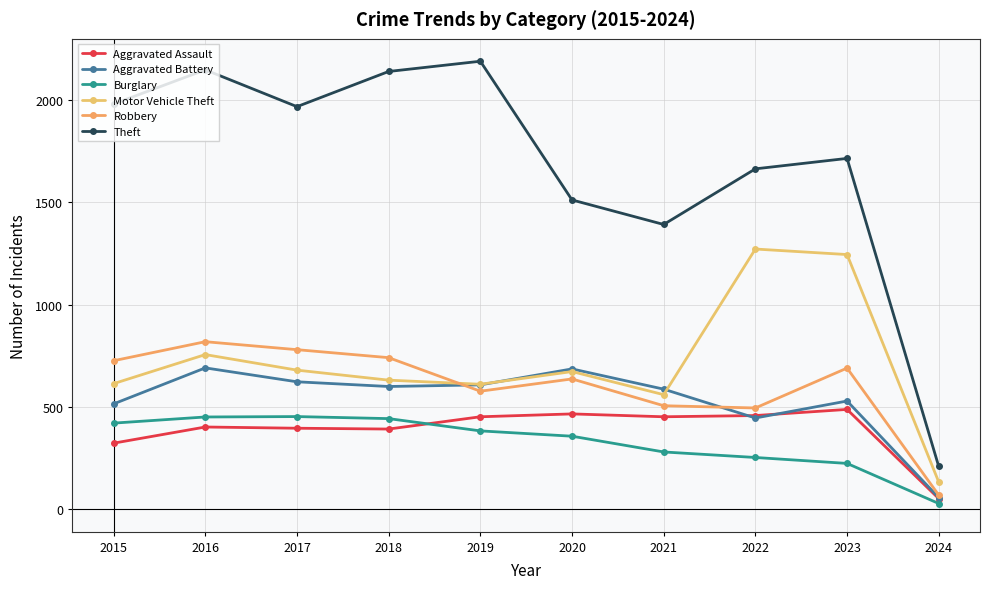

The value of Robbery at 2020 is 637. True or false?

True